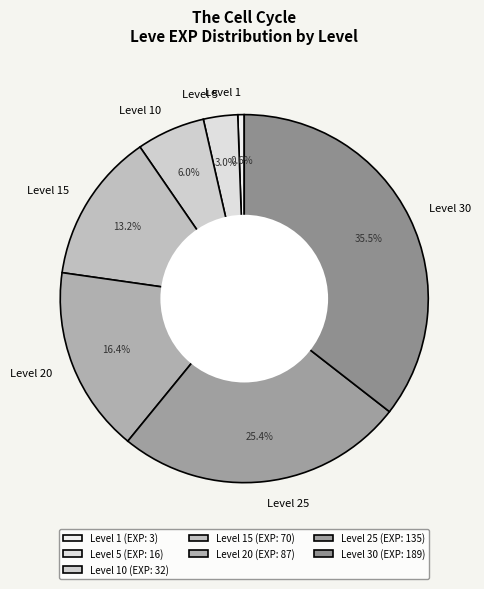

Is Level 5 the majority of the pie?

No